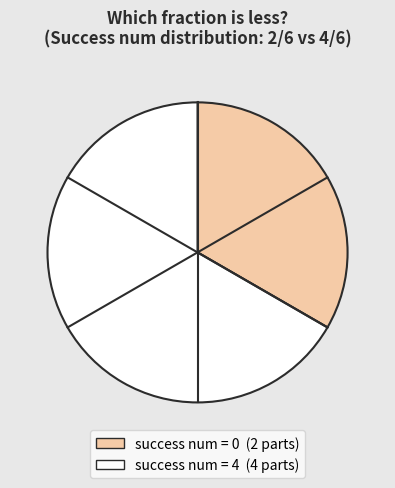

Is there any slice that represents more than half of the pie?

Yes